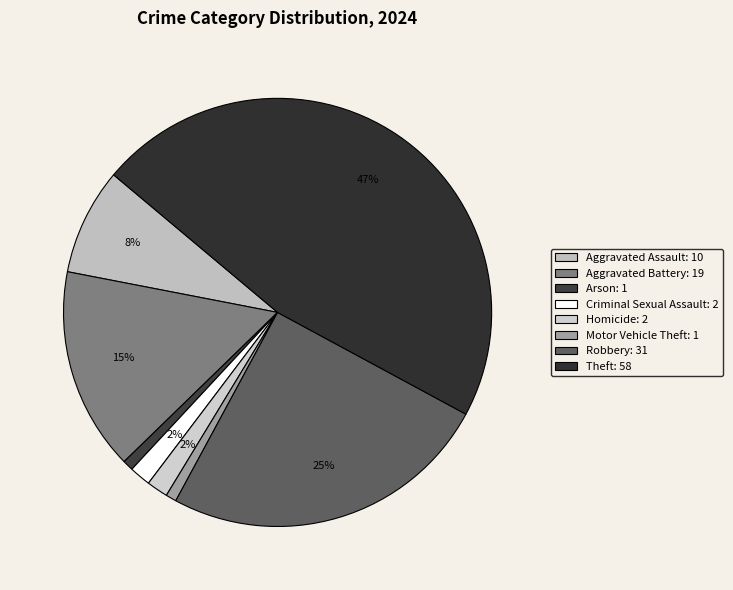

Is it true that Motor Vehicle Theft is 1% of the pie?

True